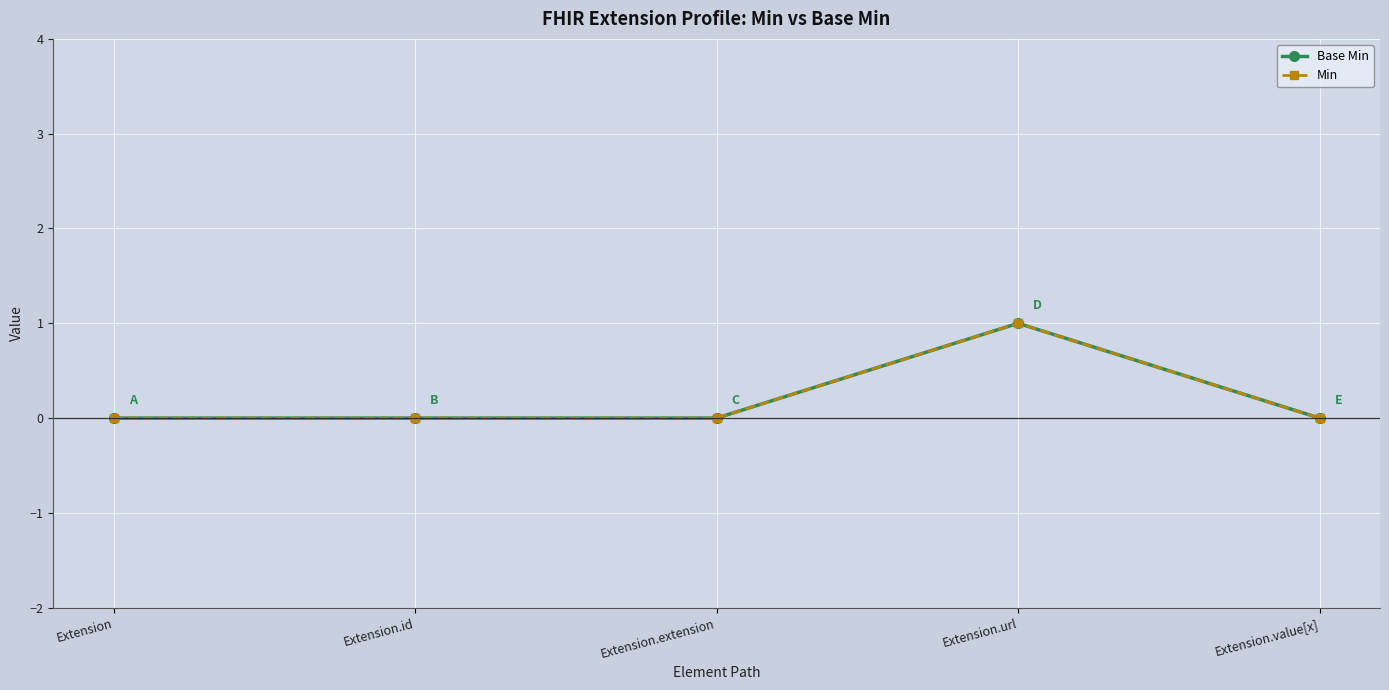

Is this an area chart (filled region under the line)?

No